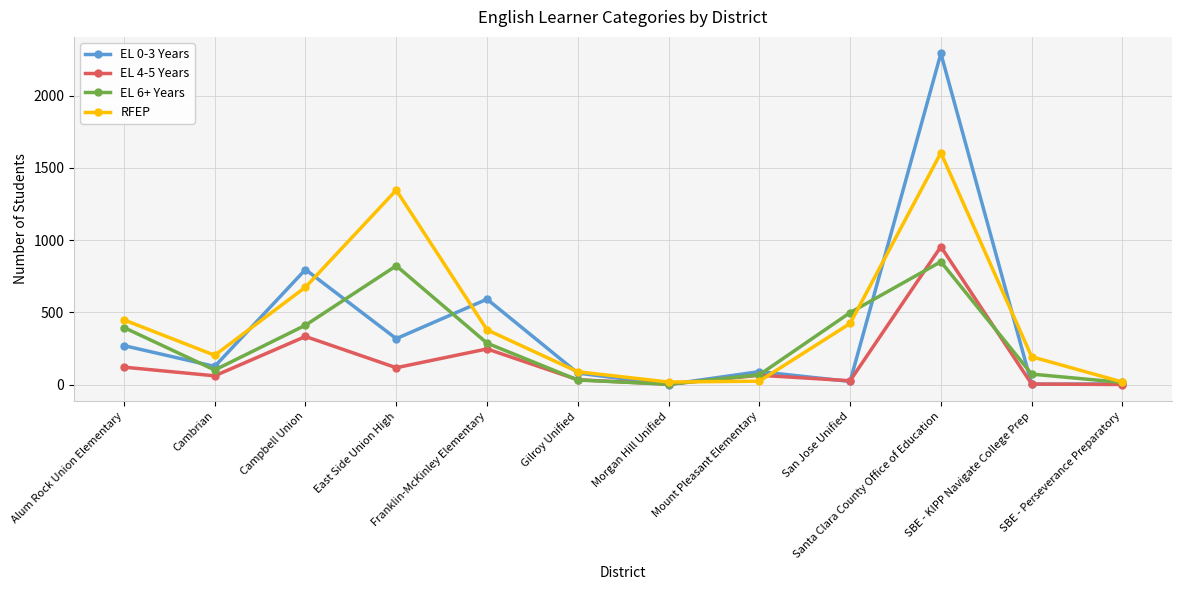

Which series has the largest range (max minus min)?

EL 0-3 Years